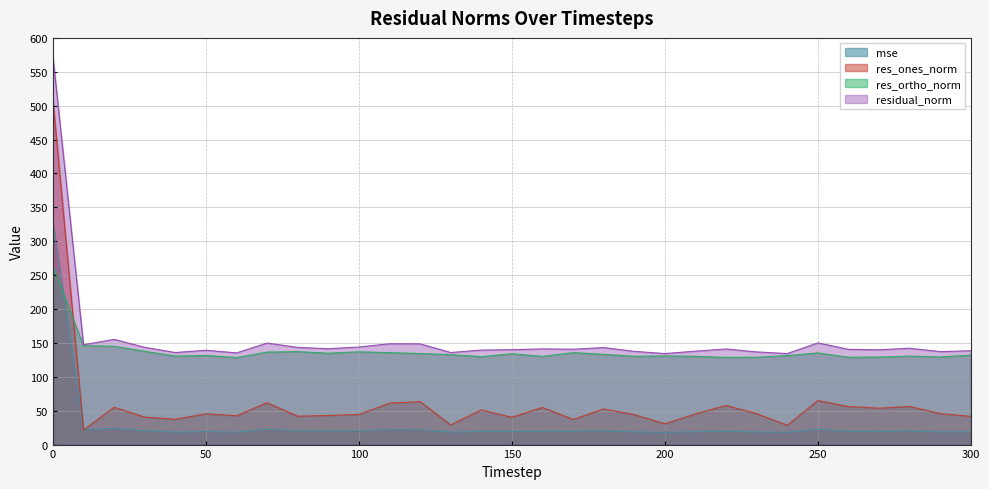

How many values in the residual_norm series exceed 140?

17